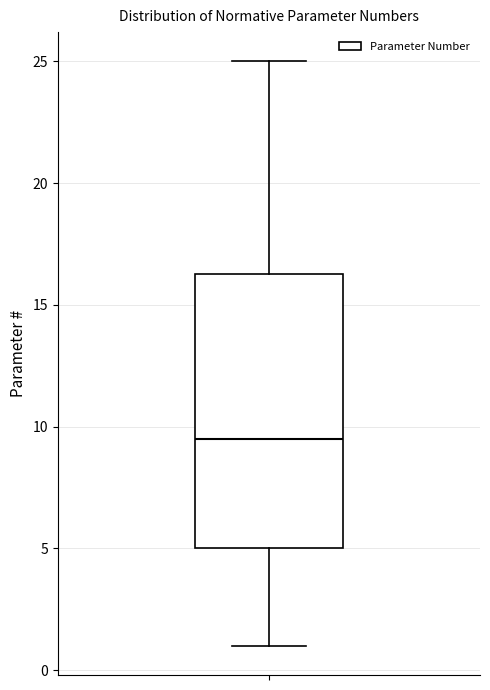

Where does the lower whisker of the box end on the y-axis? The values are not printed on the chart, so give them approximately, as read against the axis.

1.0